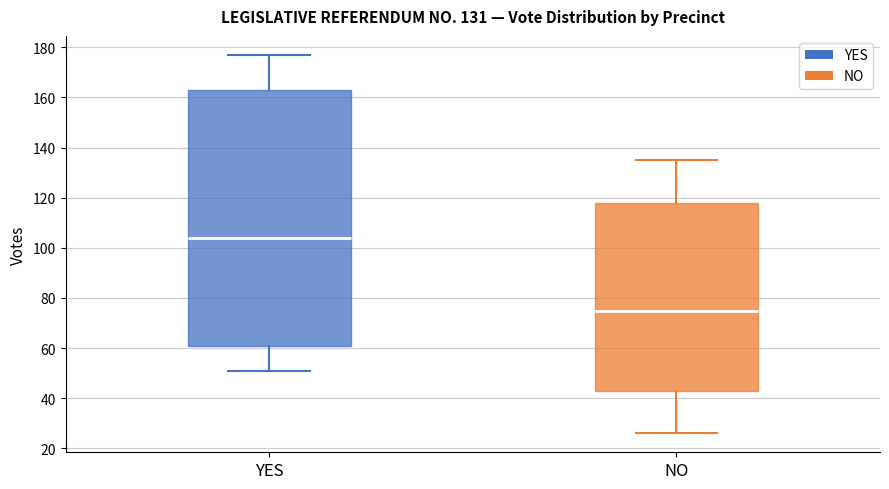

Which box is the tallest, from its lower edge to its upper edge?

YES